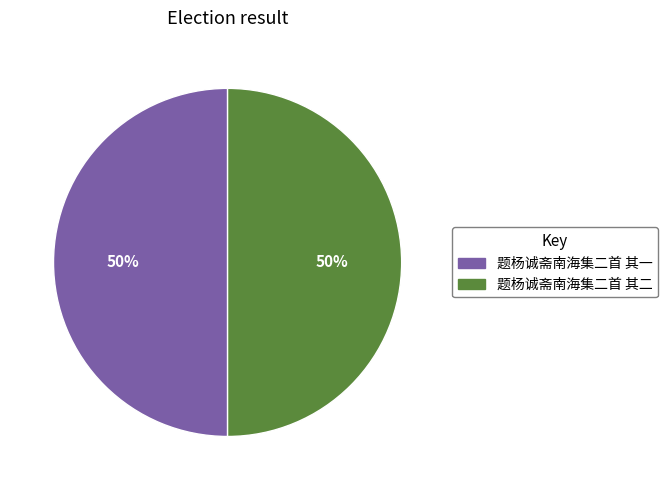

What is the ratio of the value at 题杨诚斋南海集二首 其二 to the value at 题杨诚斋南海集二首 其一?

1.0